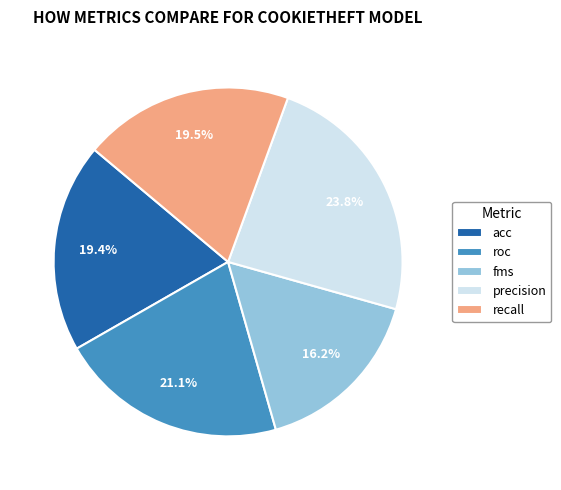

The fms slice represents 23% of the pie. True or false?

False